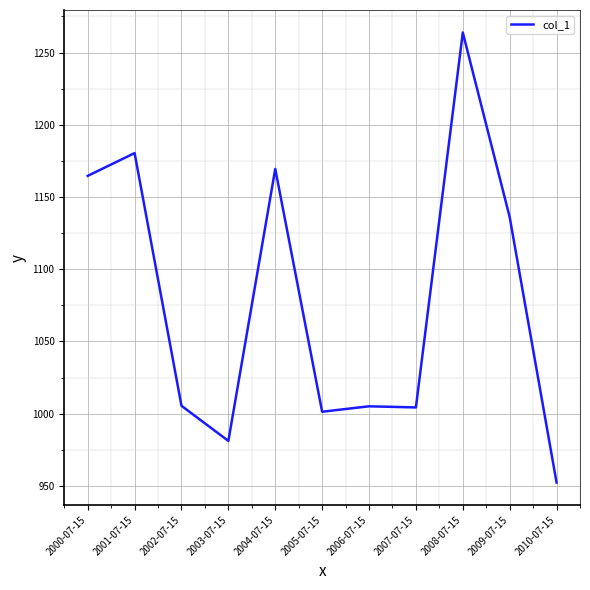

What value does the data have at 2007-07-15?

1004.3